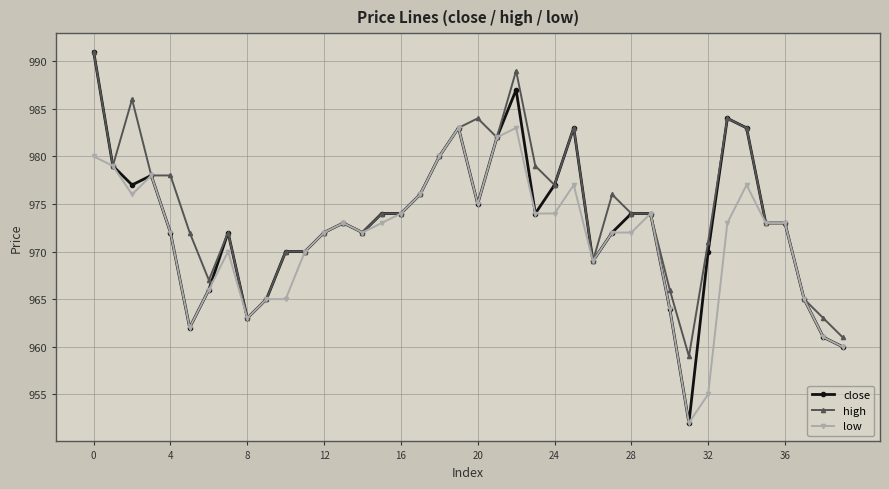

Which series has the largest range (max minus min)?

close